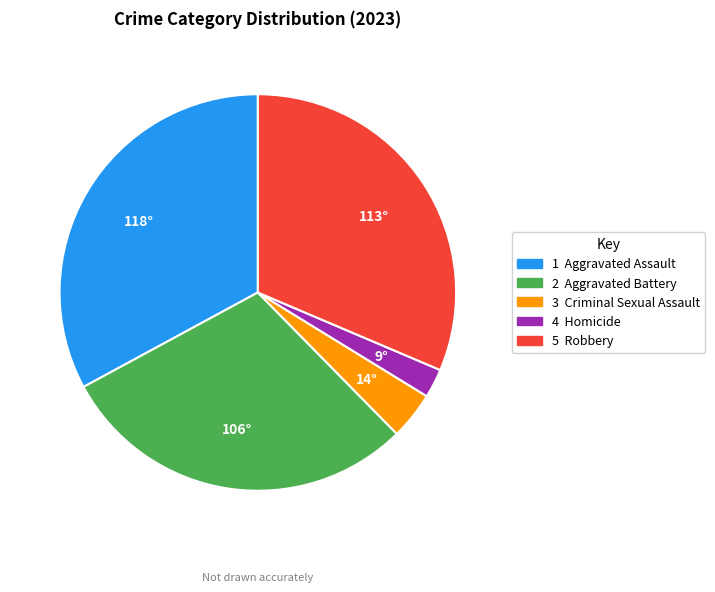

Is there a majority slice in this chart?

No